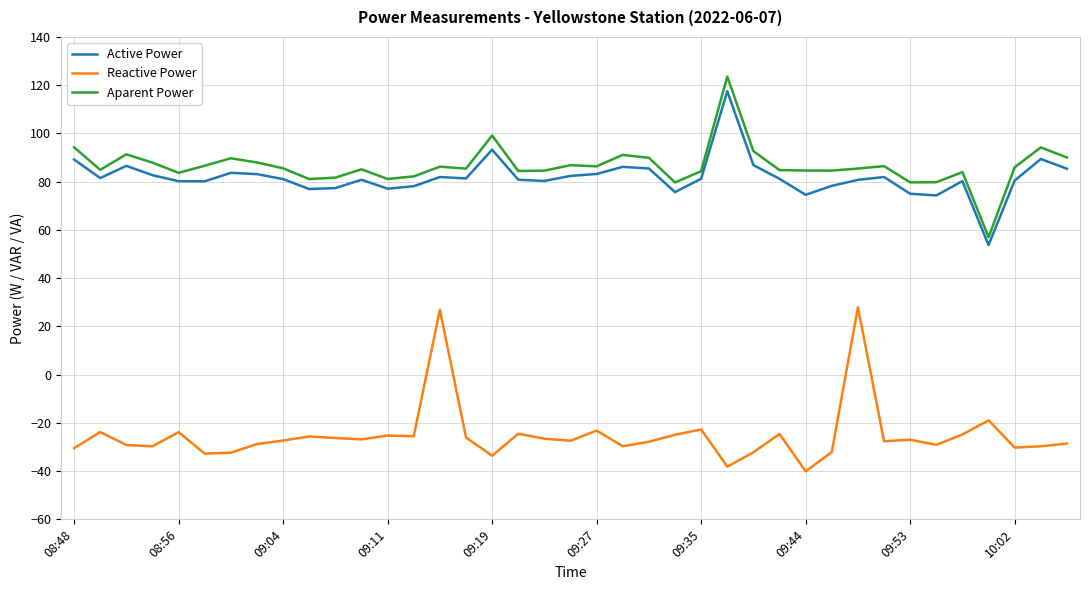

What is the highest value of the Reactive Power series?

27.9